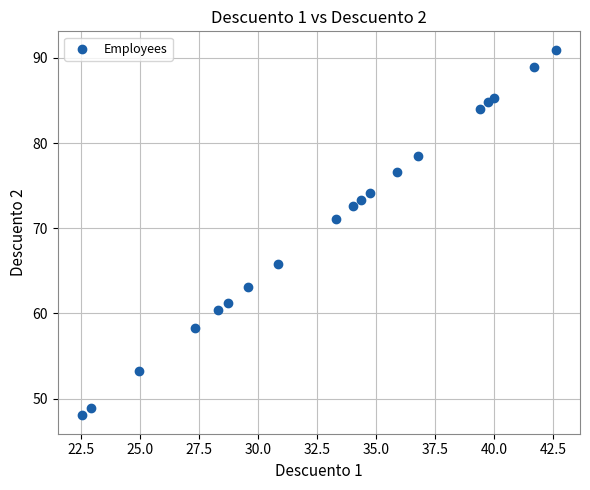

What is the range of Y values (max minus min)?

42.9